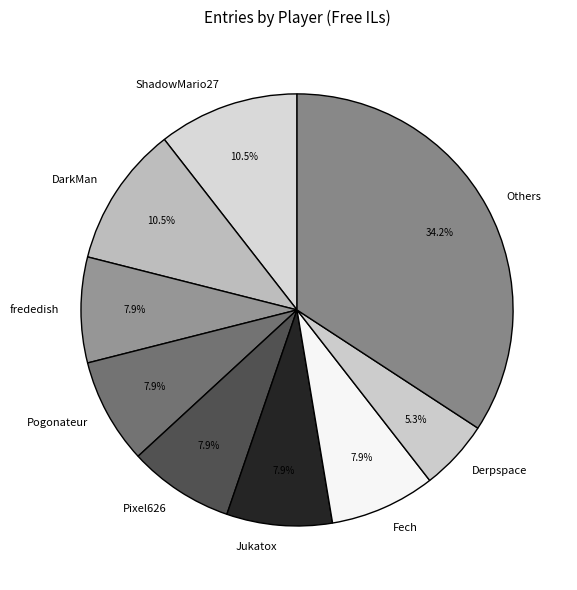

Is Derpspace the majority of the pie?

No